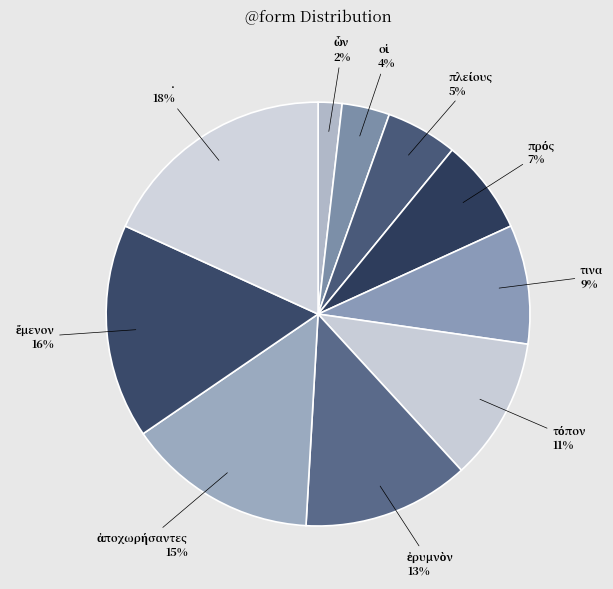

What is the largest slice in the pie chart?

.